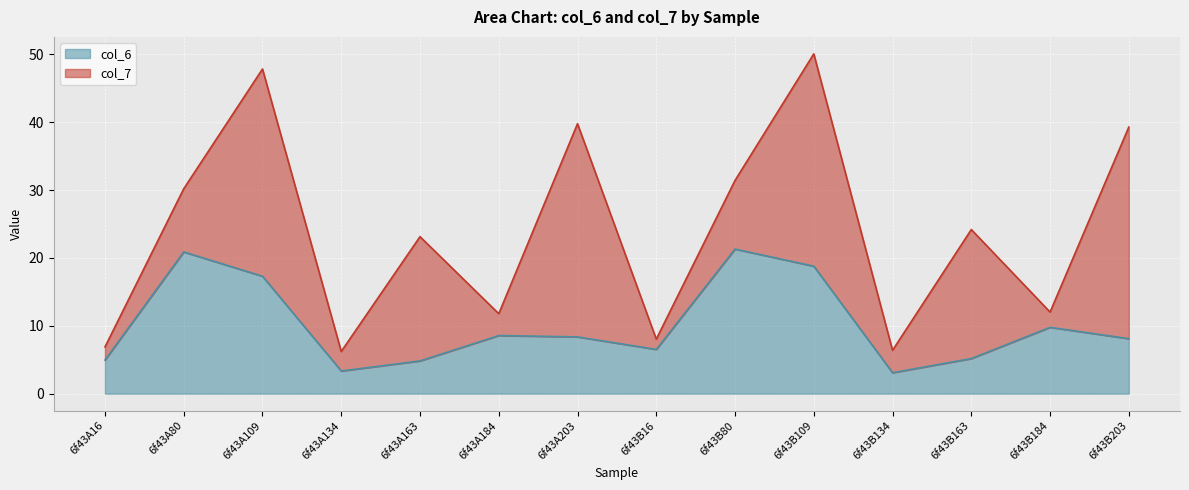

How many values are below 8?

6